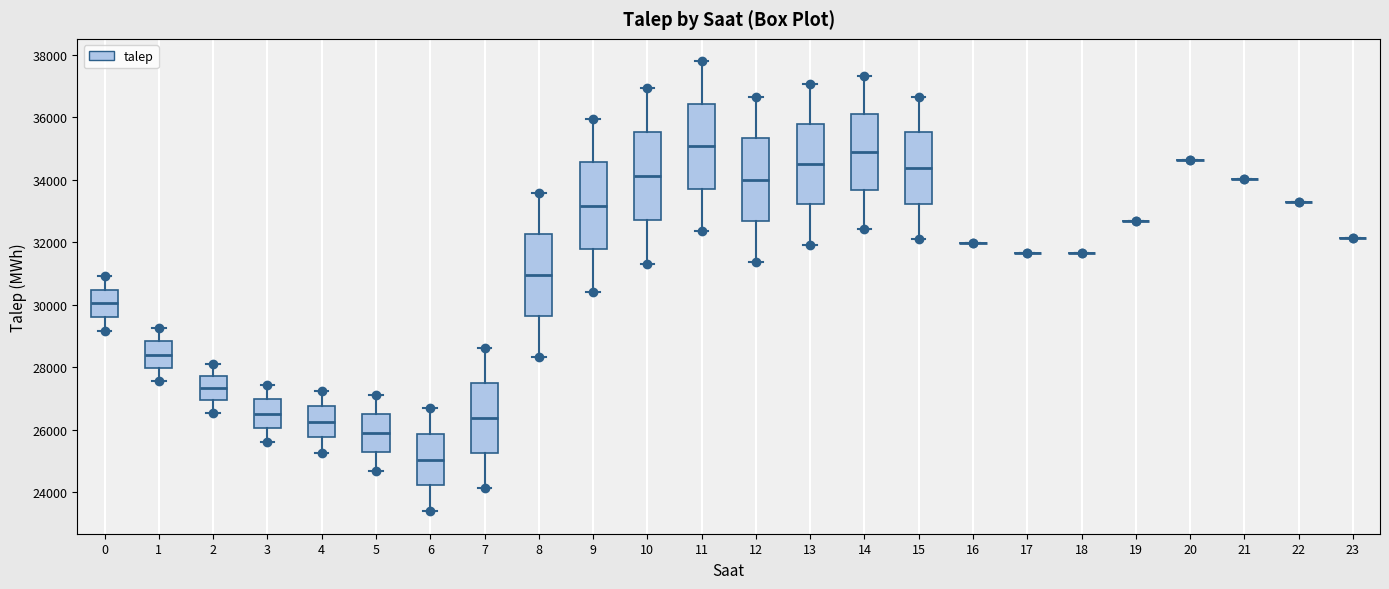

Reading left to right, read every box against the y-axis: the position of its median line, the range the box covers, and the ends of its whiskers. The values are not printed on the chart, so give them approximately, as read against the axis.

0: median 30000, box 29600 to 30400, whiskers 29200 to 31000
1: median 28400, box 28000 to 28800, whiskers 27600 to 29200
2: median 27400, box 27000 to 27800, whiskers 26600 to 28200
3: median 26600, box 26000 to 27000, whiskers 25600 to 27400
4: median 26200, box 25800 to 26800, whiskers 25200 to 27200
5: median 25800, box 25200 to 26600, whiskers 24600 to 27200
6: median 25000, box 24200 to 25800, whiskers 23400 to 26600
7: median 26400, box 25200 to 27400, whiskers 24200 to 28600
8: median 31000, box 29600 to 32200, whiskers 28400 to 33600
9: median 33200, box 31800 to 34600, whiskers 30400 to 36000
10: median 34200, box 32800 to 35600, whiskers 31400 to 37000
11: median 35000, box 33800 to 36400, whiskers 32400 to 37800
12: median 34000, box 32600 to 35400, whiskers 31400 to 36600
13: median 34400, box 33200 to 35800, whiskers 32000 to 37000
14: median 34800, box 33600 to 36200, whiskers 32400 to 37400
15: median 34400, box 33200 to 35600, whiskers 32000 to 36600
16: box collapsed to a line at 32000, whiskers 32000 to 32000
17: box collapsed to a line at 31600, whiskers 31600 to 31600
18: box collapsed to a line at 31600, whiskers 31600 to 31600
19: box collapsed to a line at 32600, whiskers 32600 to 32600
20: box collapsed to a line at 34600, whiskers 34600 to 34600
21: box collapsed to a line at 34000, whiskers 34000 to 34000
22: box collapsed to a line at 33200, whiskers 33200 to 33200
23: box collapsed to a line at 32200, whiskers 32200 to 32200